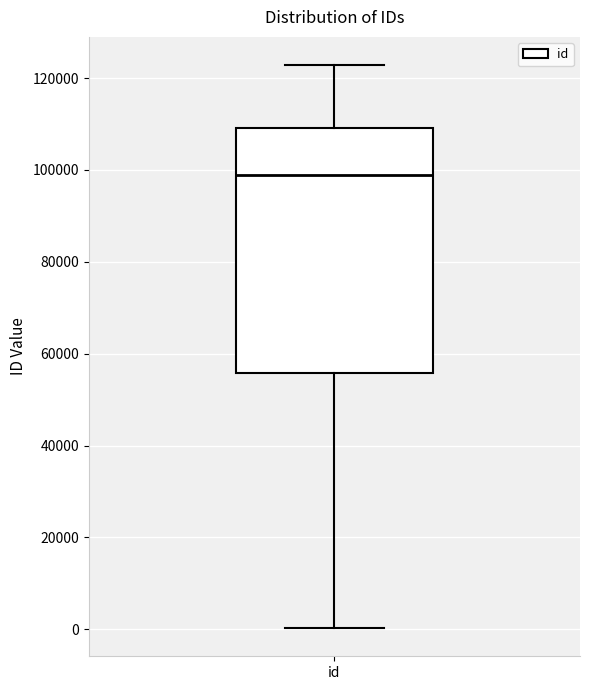

Transcribe this box plot: give where the median line is, the range the box spans, and where the two whiskers end, as read against the y-axis. The values are not printed on the chart, so give them approximately, as read against the axis.

median 98000, box 56000 to 110000, whiskers 0 to 122000